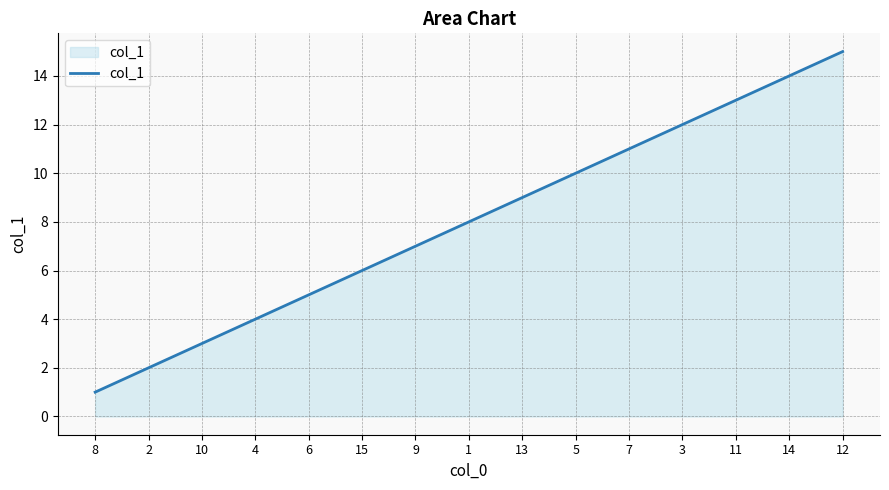

What position from the right is 3?

4